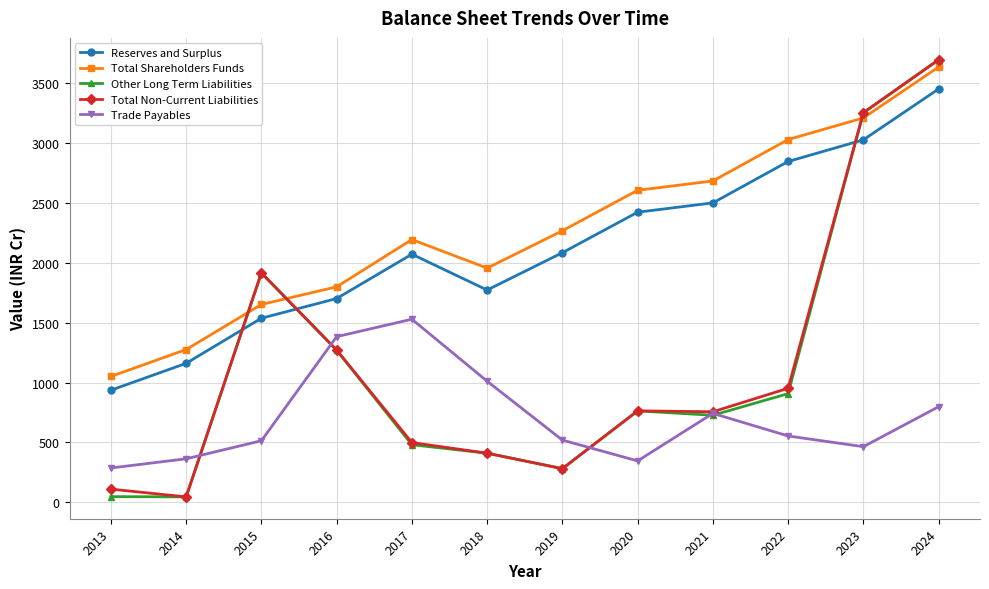

The Reserves and Surplus series shows 2847.3 at 2022. True or false?

True